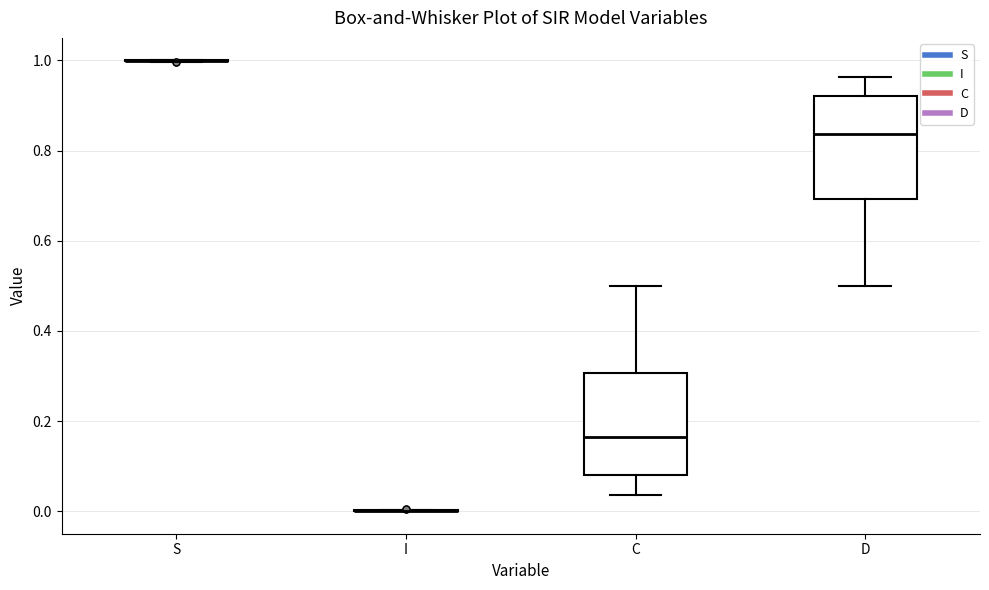

Where is the lower edge of the box for C on the y-axis? The values are not printed on the chart, so give them approximately, as read against the axis.

0.08